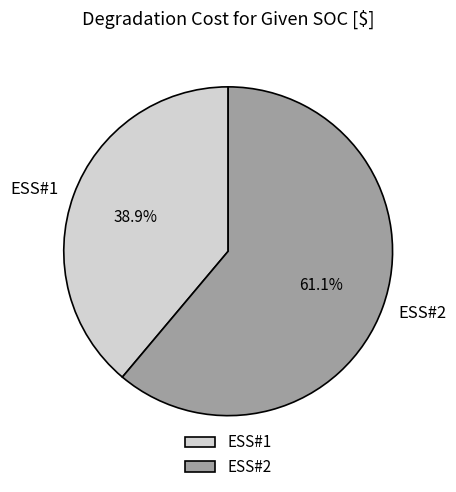

Which category has the smallest portion of the pie?

ESS#1